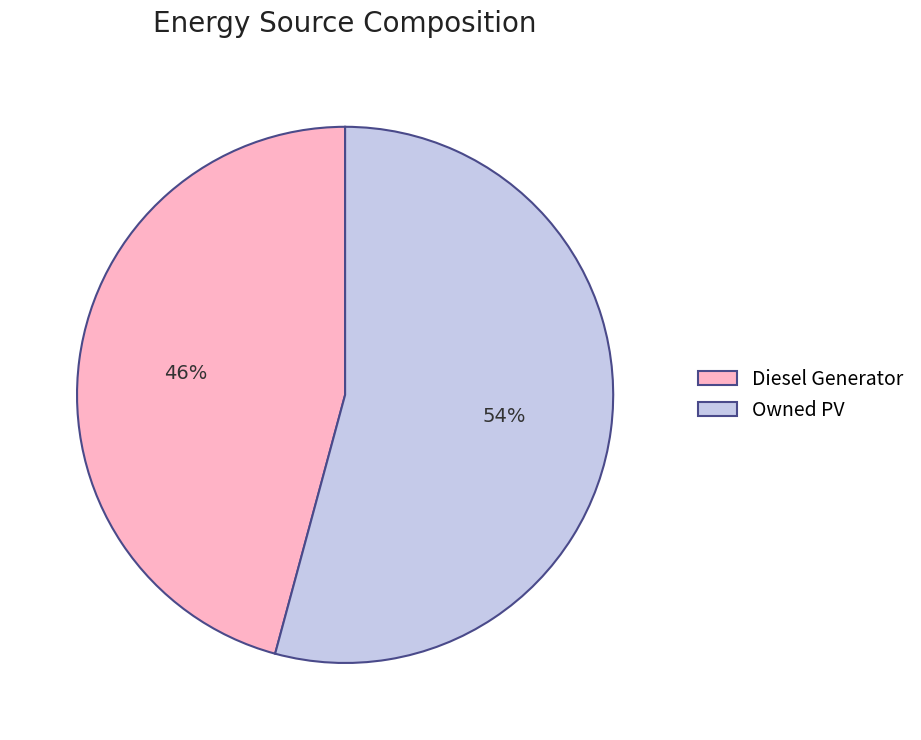

How many segments does this pie chart have?

2